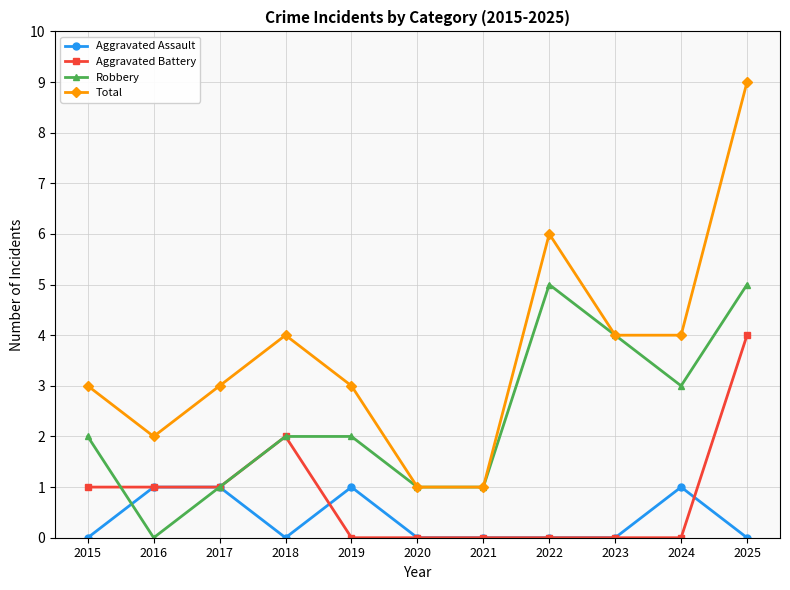

What is the difference between the maximum and second lowest values in the Aggravated Assault series?

1